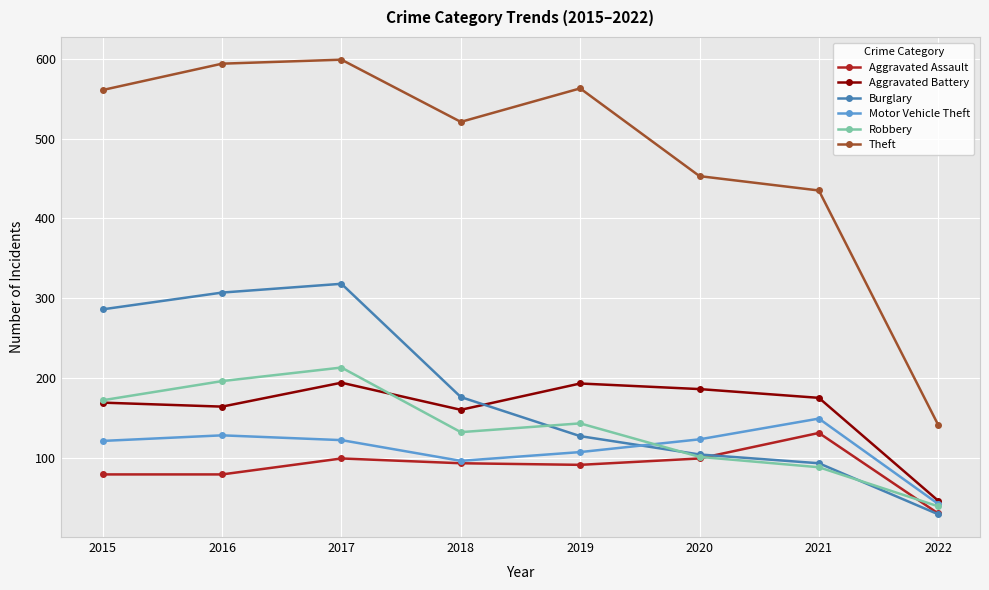

What is the value of the Robbery point at the 5th from the left?

143